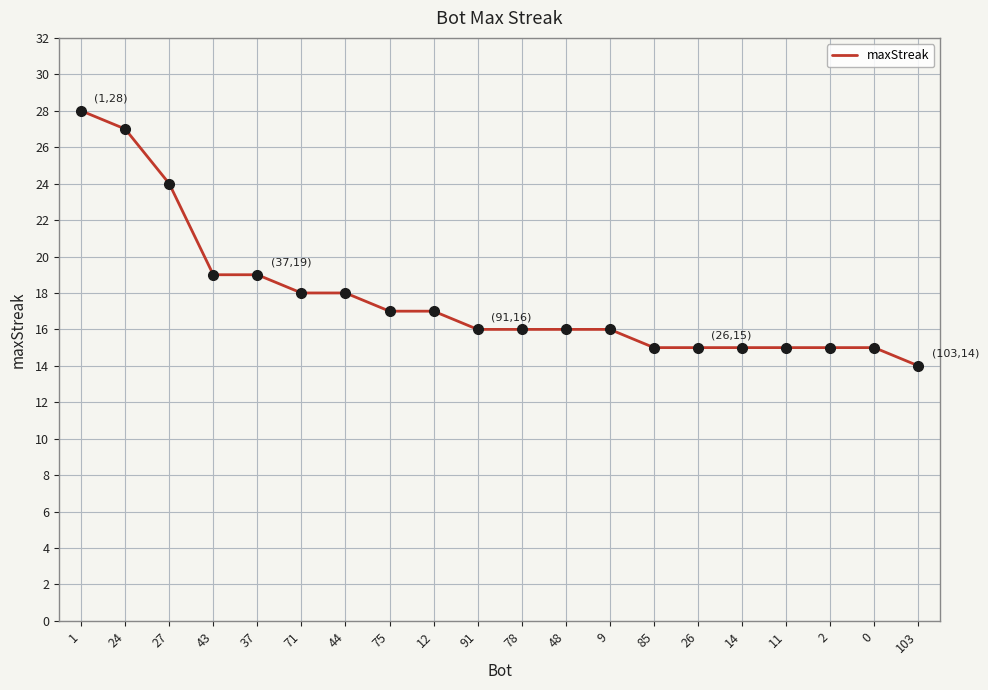

Where does the data first go above 16?

1